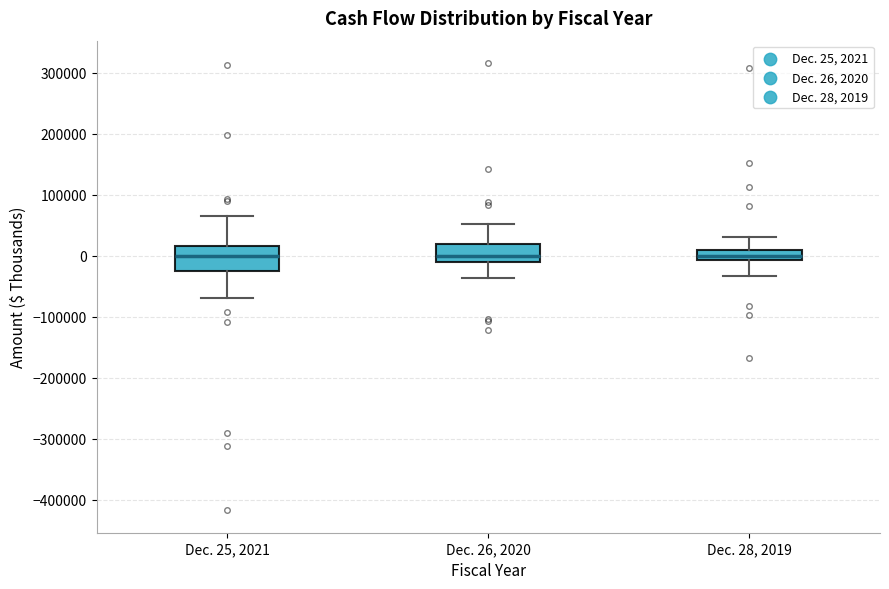

Where does the lower whisker of the box for Dec. 26, 2020 end on the y-axis? The values are not printed on the chart, so give them approximately, as read against the axis.

-40000